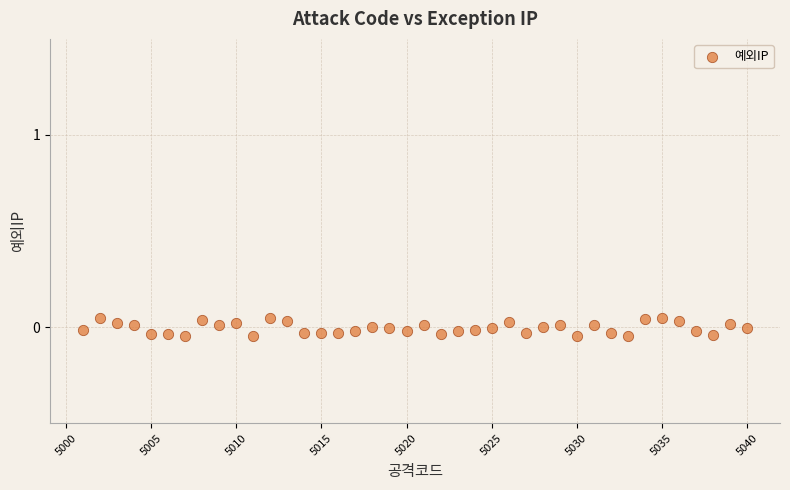

How many points are shown in the scatter plot?

40